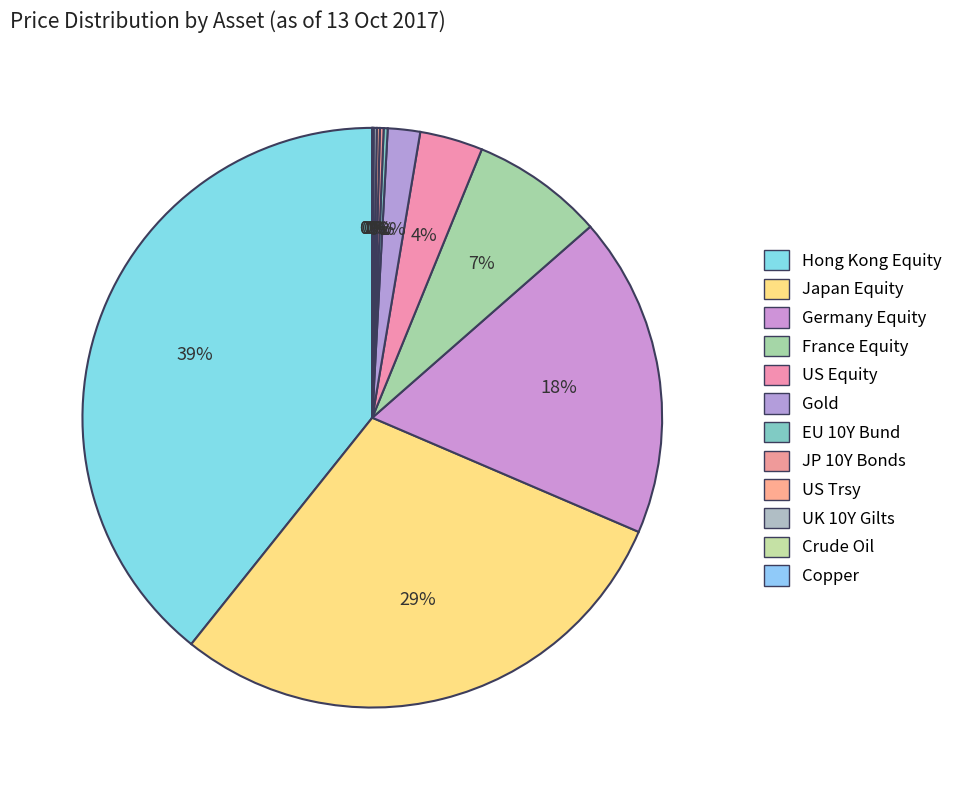

To the nearest percent, what percentage of the pie is Hong Kong Equity?

39%